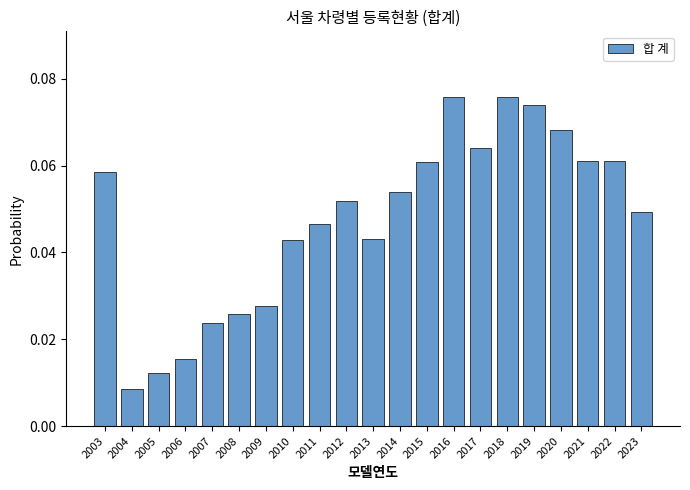

How many values are between 0 and 1?

21